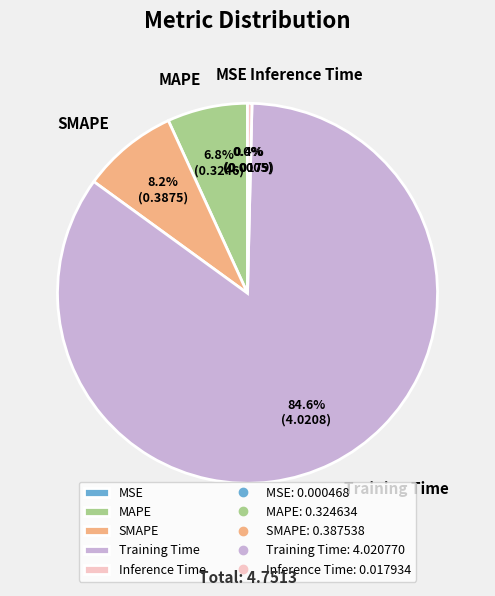

What portion of the pie excludes SMAPE?

91.8%